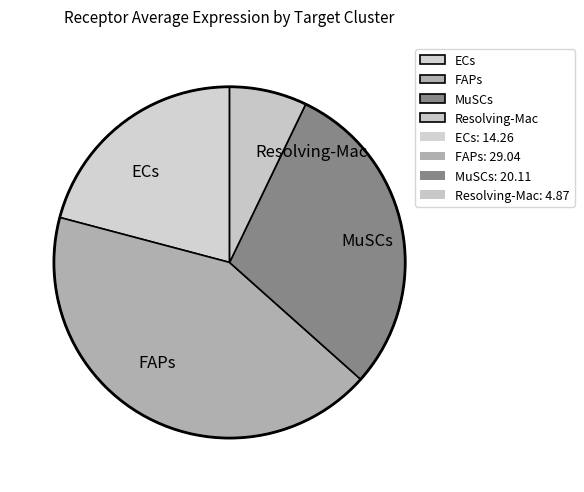

Which slice is the largest?

FAPs